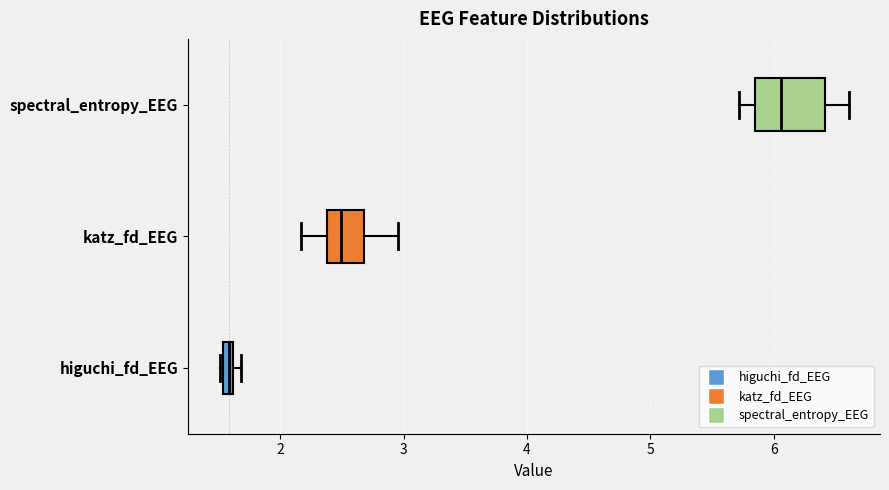

Which box is the widest, from its left edge to its right edge?

spectral_entropy_EEG